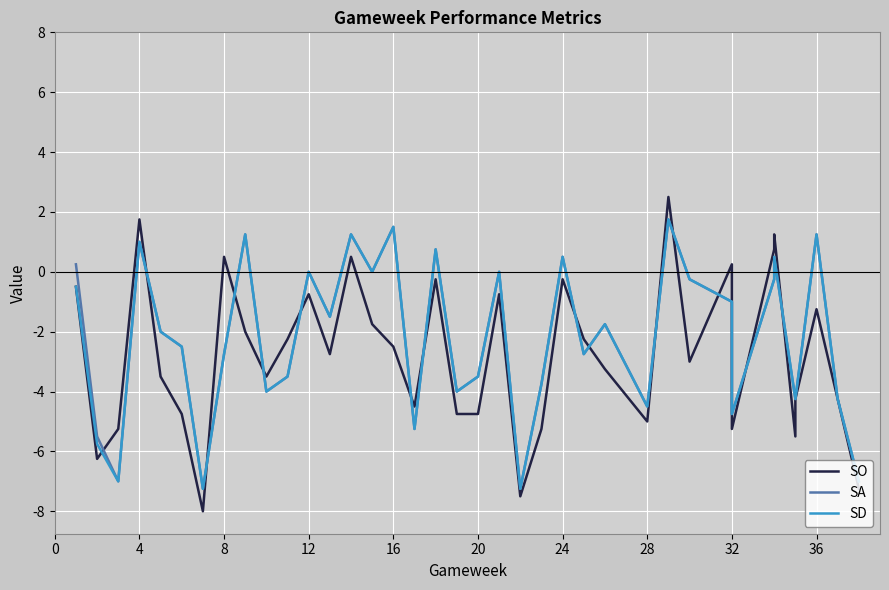

How many lines are shown in the chart?

3